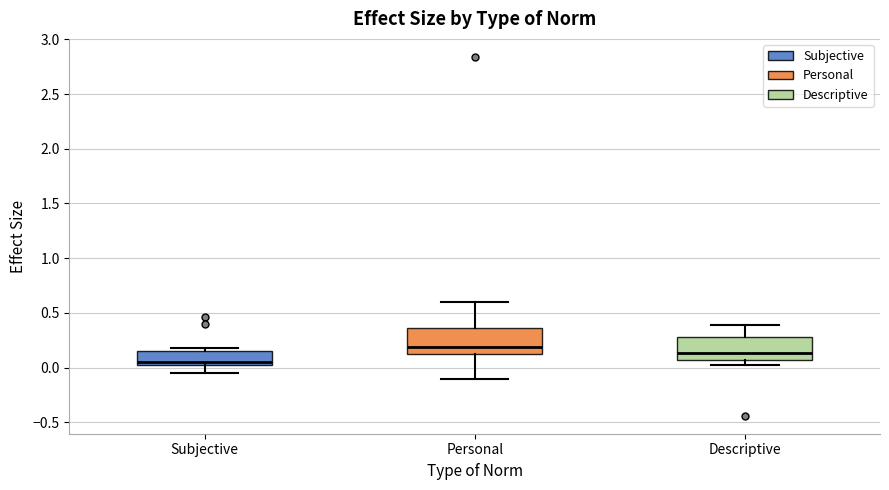

Reading left to right, read every box against the y-axis: the position of its median line, the range the box covers, and the ends of its whiskers. The values are not printed on the chart, so give them approximately, as read against the axis.

Subjective: median 0.05 (just above the box's lower edge), box 0.05 to 0.15, whiskers -0.05 to 0.20
Personal: median 0.20, box 0.15 to 0.35, whiskers -0.10 to 0.60
Descriptive: median 0.15, box 0.05 to 0.30, whiskers 0.00 to 0.40